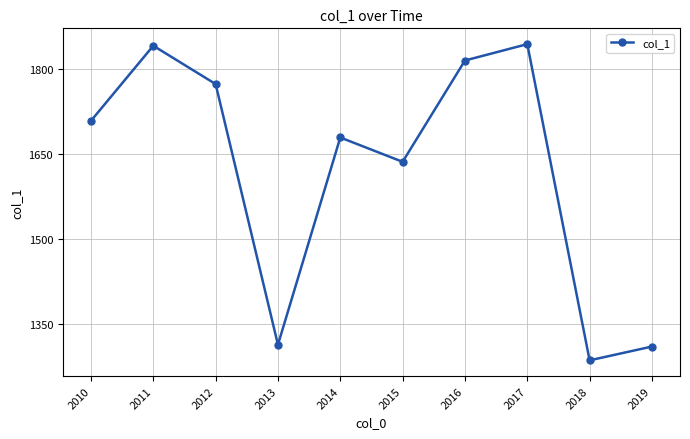

Reading left to right, extract all data points from this chart.

2010=1708.1	2011=1840.4	2012=1772.9	2013=1313.8	2014=1678.8	2015=1635.9	2016=1814.3	2017=1843.2	2018=1286.2	2019=1310.6